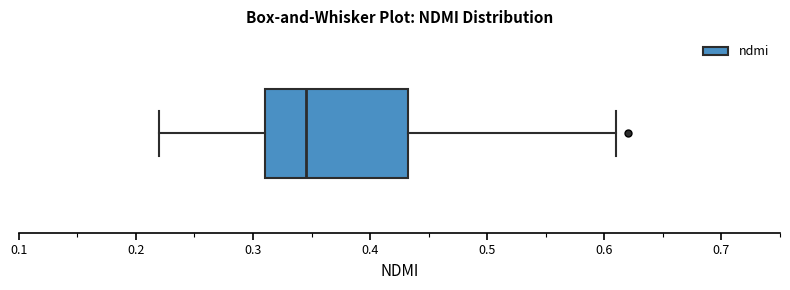

Transcribe this box plot: give where the median line is, the range the box spans, and where the two whiskers end, as read against the x-axis. The values are not printed on the chart, so give them approximately, as read against the axis.

median 0.35, box 0.31 to 0.43, whiskers 0.22 to 0.61